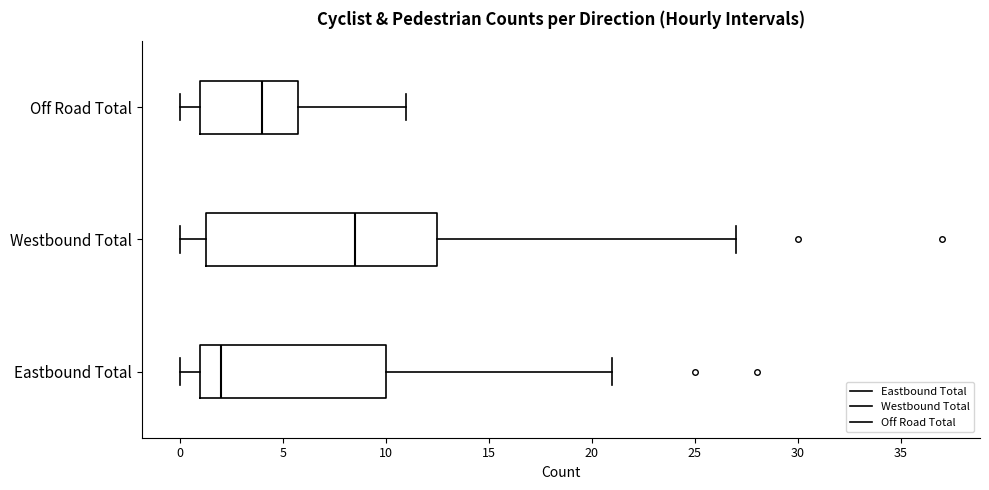

Comparing the boxes themselves (not the whiskers), which one is the widest?

Westbound Total